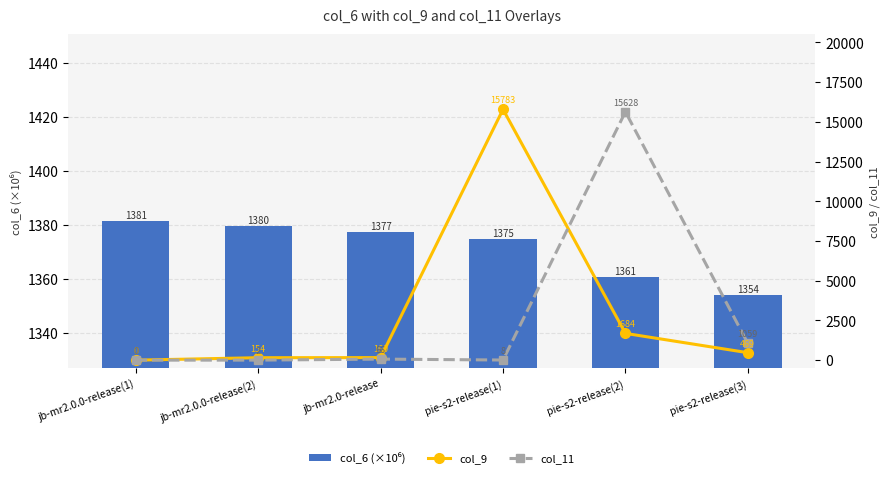

Reading left to right, what are all the values shown in this chart?

col_6 (×10⁶): 1381.4	1379.7	1377.3	1374.8	1360.9	1354.1
col_9: 0.0	154.0	160.0	15783.0	1684.0	469.0
col_11: 0.0	2.0	66.0	8.0	15628.0	1059.0